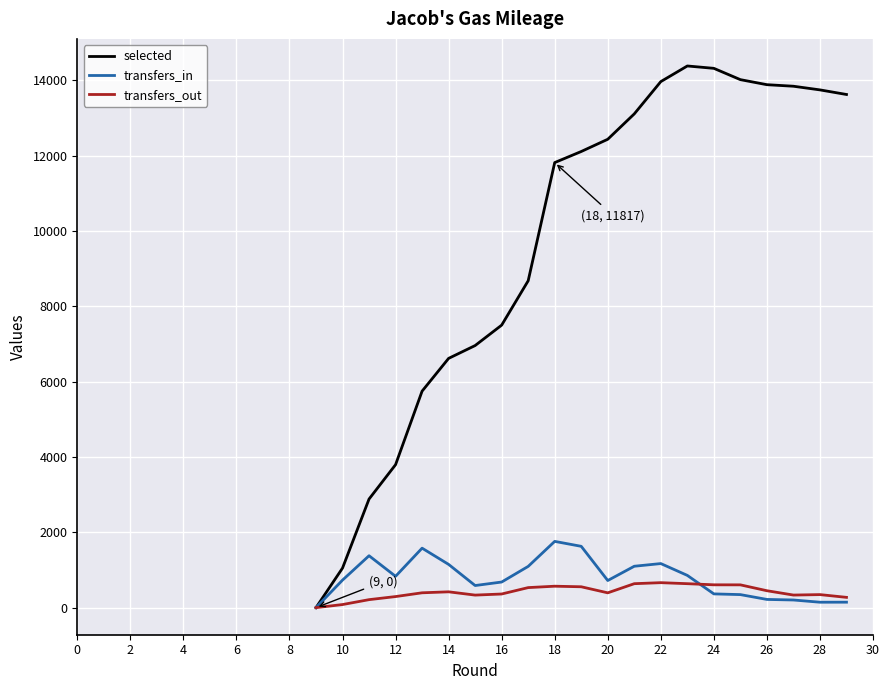

Count the number of data series in this chart.

3